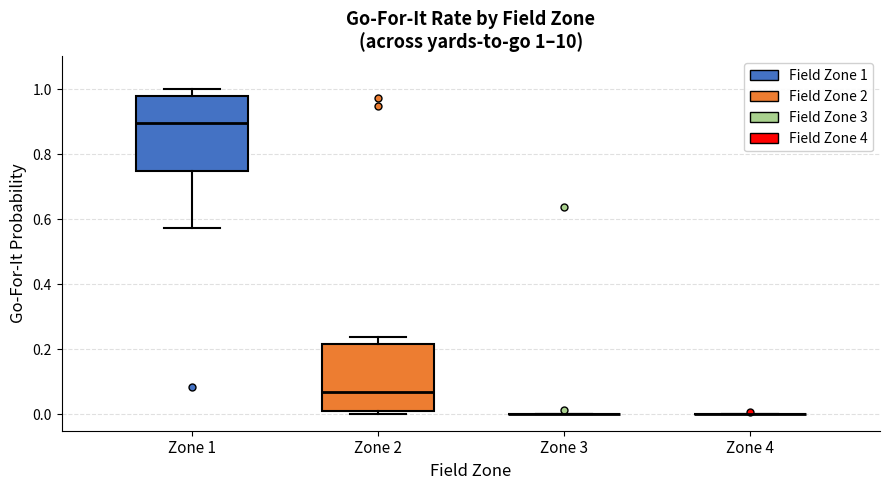

Comparing the boxes themselves (not the whiskers), which one is the tallest?

Zone 1